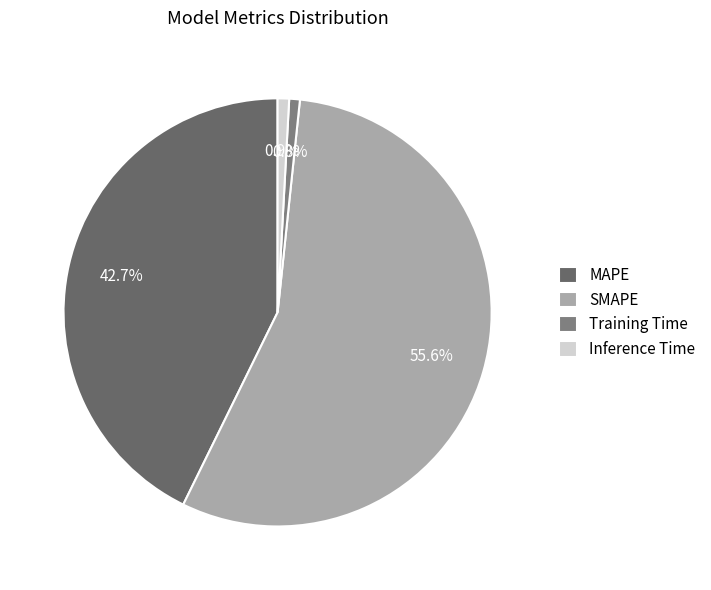

What is the smallest slice in the pie chart?

Training Time